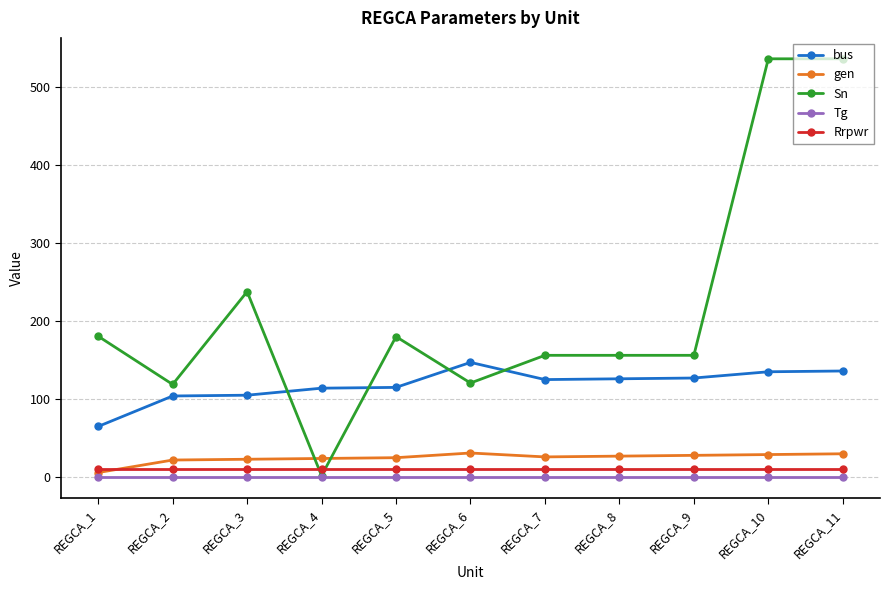

How many times do gen and Rrpwr cross each other?

1